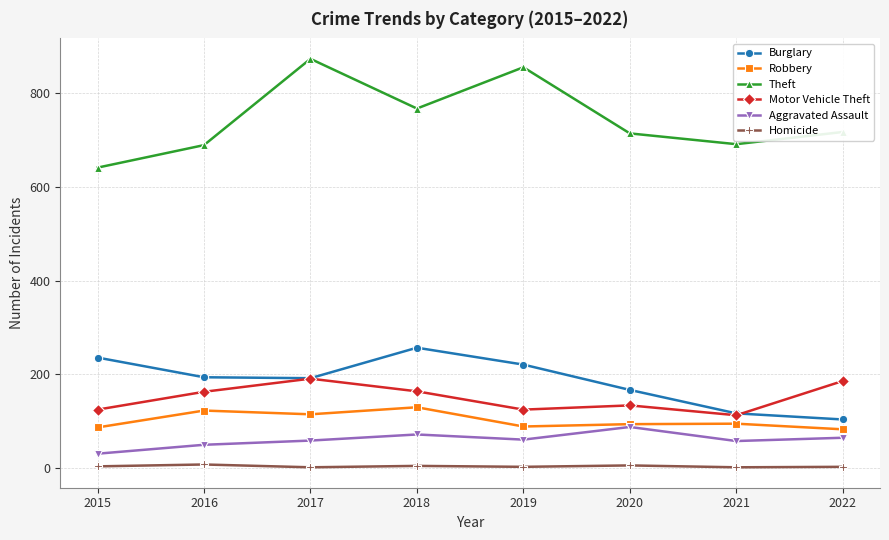

What are all the series names shown in the legend?

Burglary, Robbery, Theft, Motor Vehicle Theft, Aggravated Assault, Homicide